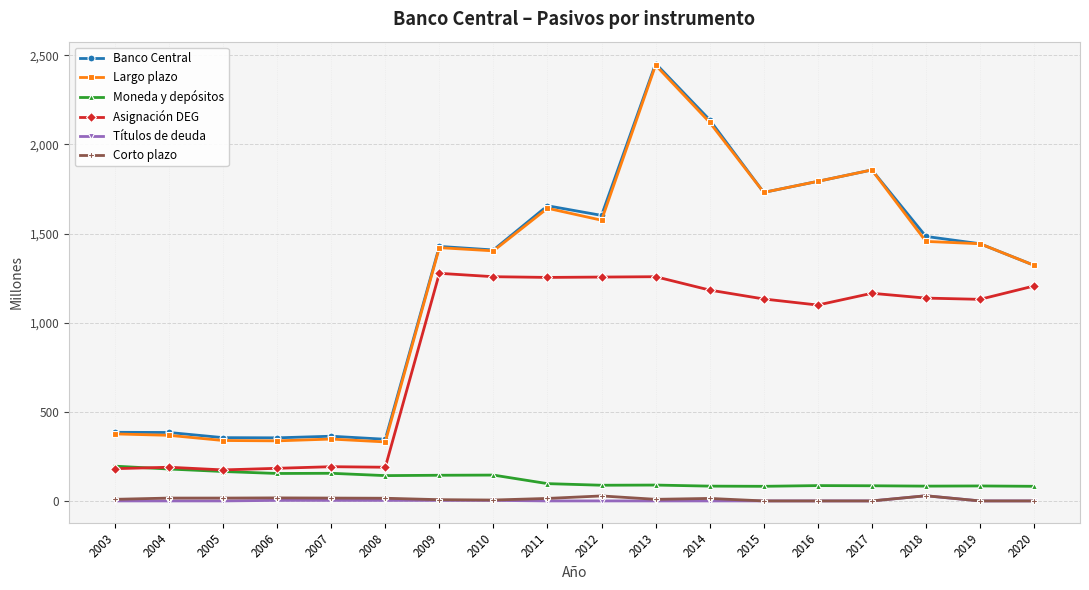

What is the lowest value of the Asignación DEG series?

174